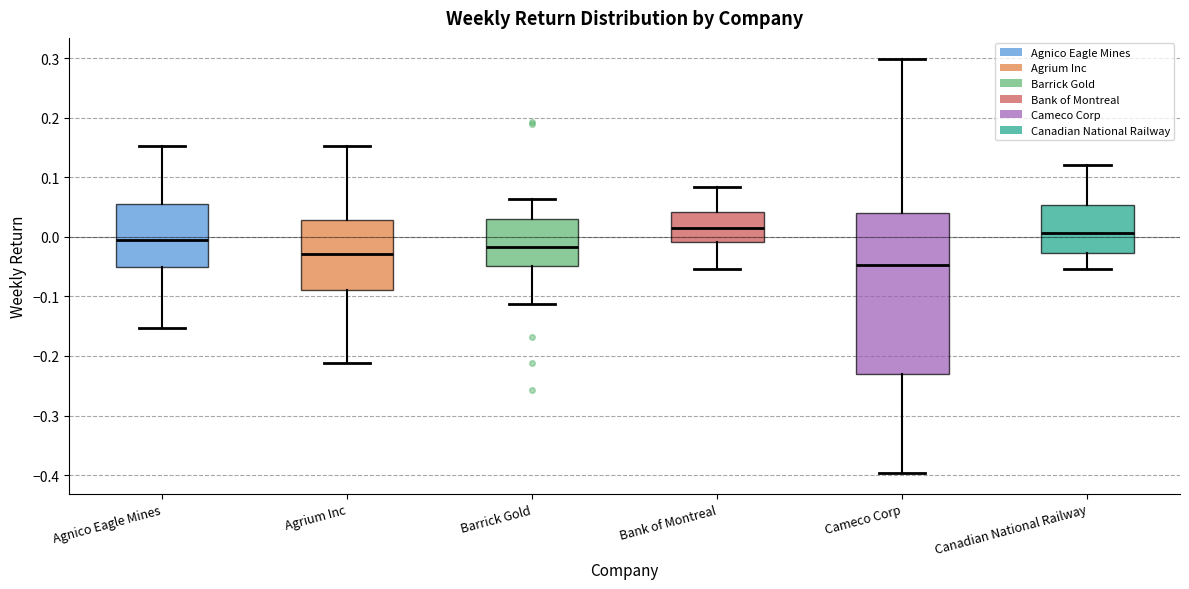

Reading left to right, transcribe this box plot: for each box, give where its median line is, the range the box spans, and where its two whiskers end, as read against the y-axis. The values are not printed on the chart, so give them approximately, as read against the axis.

Agnico Eagle Mines: median -0.01, box -0.05 to 0.06, whiskers -0.15 to 0.15
Agrium Inc: median -0.03, box -0.09 to 0.03, whiskers -0.21 to 0.15
Barrick Gold: median -0.02, box -0.05 to 0.03, whiskers -0.11 to 0.06
Bank of Montreal: median 0.01, box -0.01 to 0.04, whiskers -0.05 to 0.08
Cameco Corp: median -0.05, box -0.23 to 0.04, whiskers -0.40 to 0.30
Canadian National Railway: median 0.01, box -0.03 to 0.05, whiskers -0.05 to 0.12